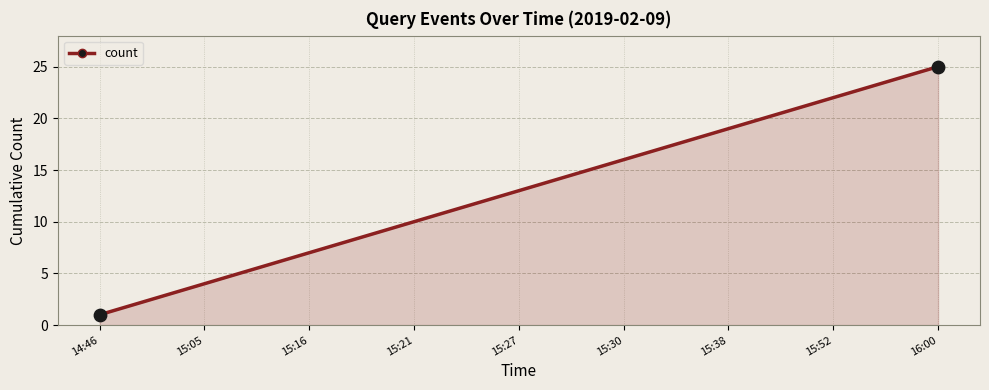

What is the maximum value shown in the chart?

25